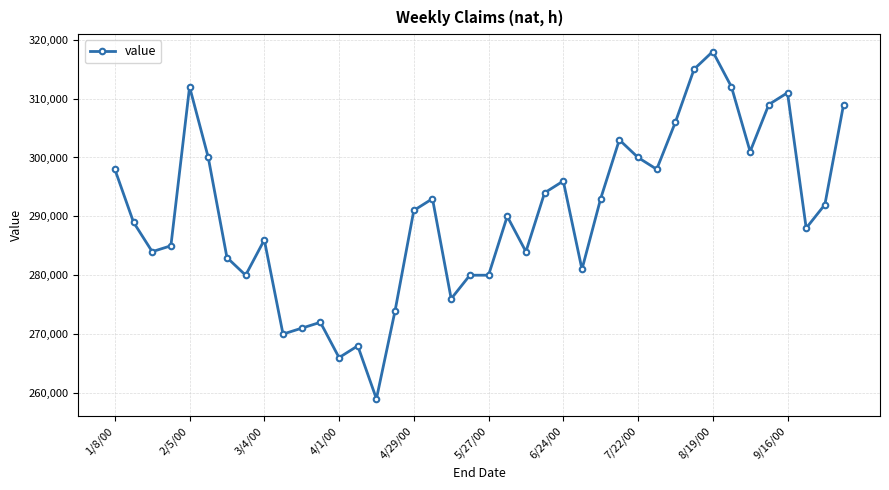

What is the sum of all values?

11617000